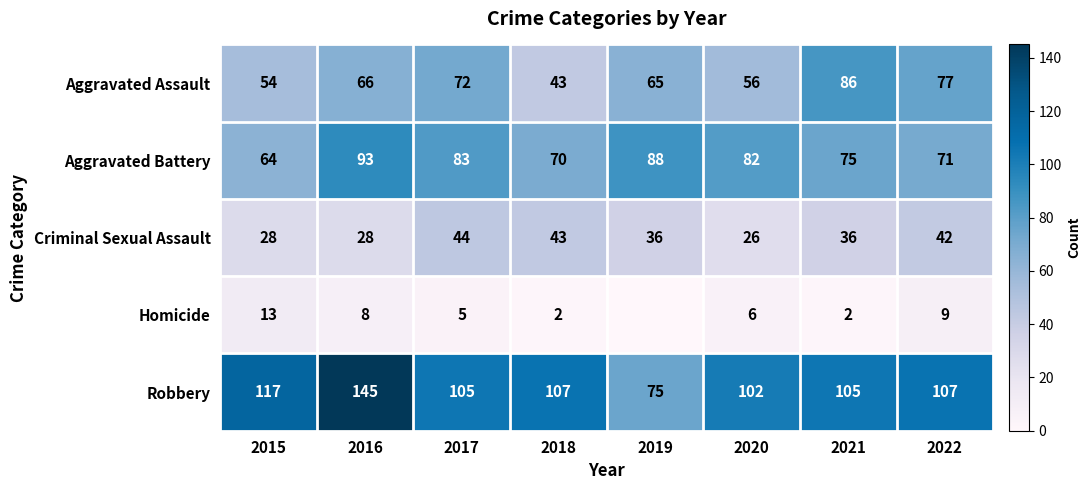

What value does the Aggravated Battery series have at 2015?

64